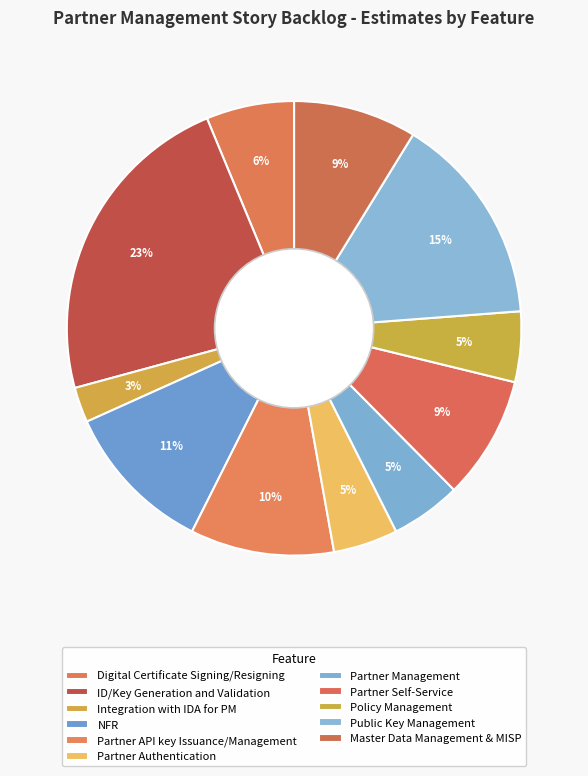

Does Partner Management represent more than half of the total?

No